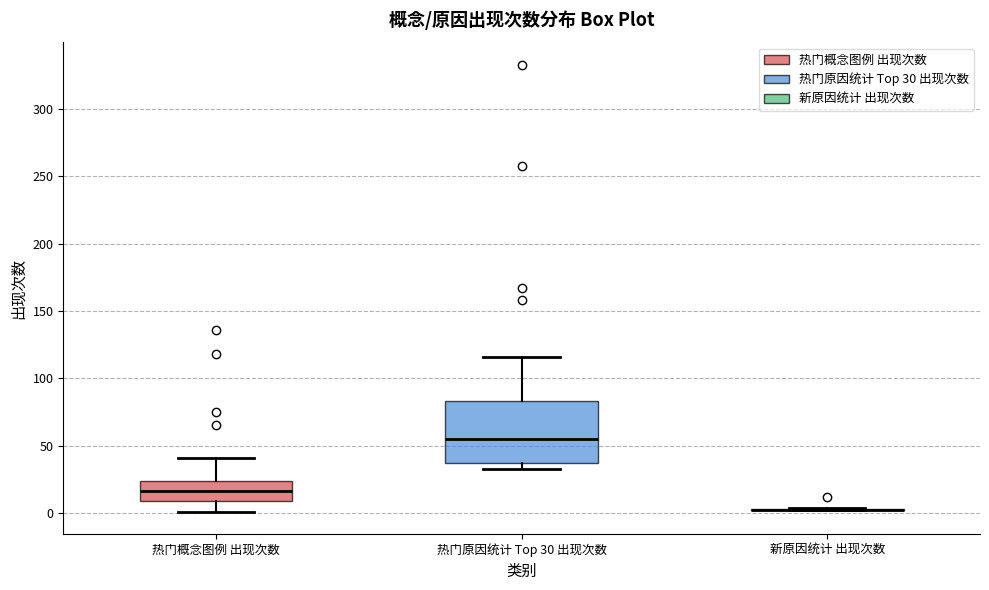

Comparing the boxes themselves (not the whiskers), which one is the tallest?

热门原因统计 Top 30 出现次数